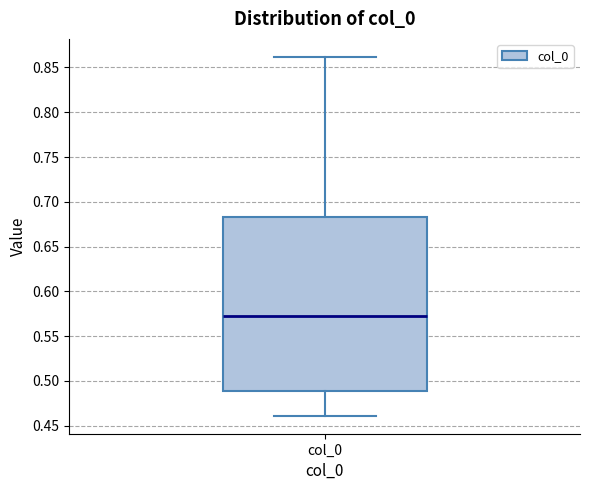

Transcribe this box plot: give where the median line is, the range the box spans, and where the two whiskers end, as read against the y-axis. The values are not printed on the chart, so give them approximately, as read against the axis.

median 0.570, box 0.490 to 0.685, whiskers 0.460 to 0.860